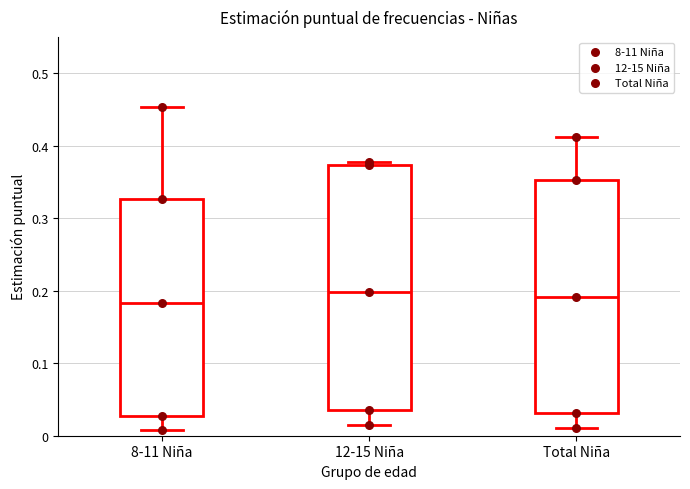

Reading left to right, read every box against the y-axis: the position of its median line, the range the box covers, and the ends of its whiskers. The values are not printed on the chart, so give them approximately, as read against the axis.

8-11 Niña: median 0.18, box 0.03 to 0.33, whiskers 0.01 to 0.45
12-15 Niña: median 0.20, box 0.04 to 0.37, whiskers 0.01 to 0.38
Total Niña: median 0.19, box 0.03 to 0.35, whiskers 0.01 to 0.41